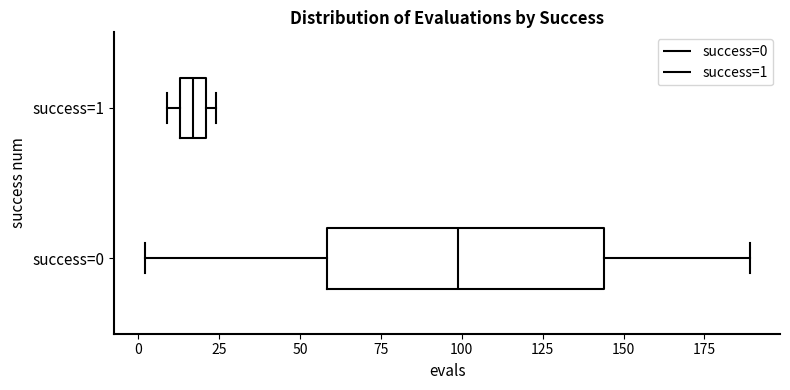

Reading bottom to top, transcribe this box plot: for each box, give where its median line is, the range the box spans, and where its two whiskers end, as read against the x-axis. The values are not printed on the chart, so give them approximately, as read against the axis.

success=0: median 100, box 60 to 145, whiskers 0 to 190
success=1: median 15 (inside the box), box 15 to 20, whiskers 10 to 25